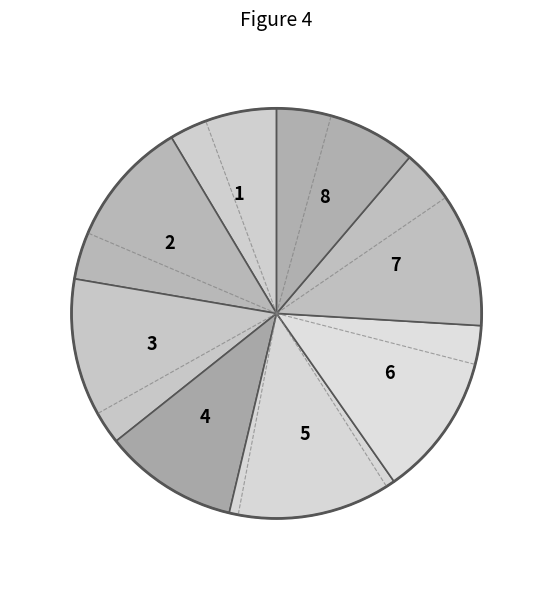

Which category has the smallest portion of the pie?

1